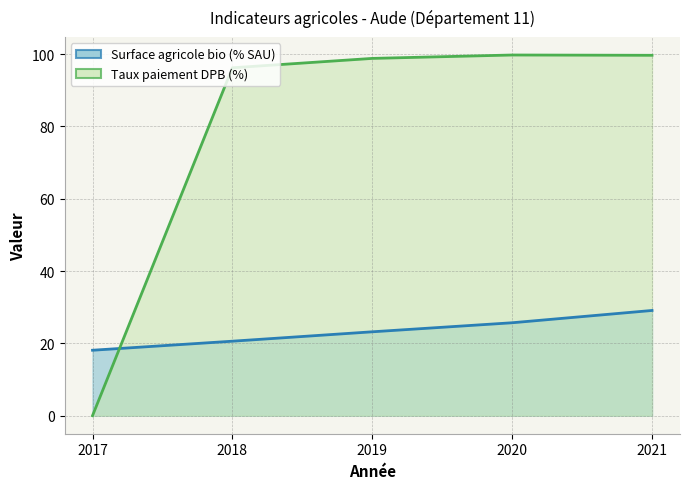

Which series has the largest total across all categories?

Taux paiement DPB (%)